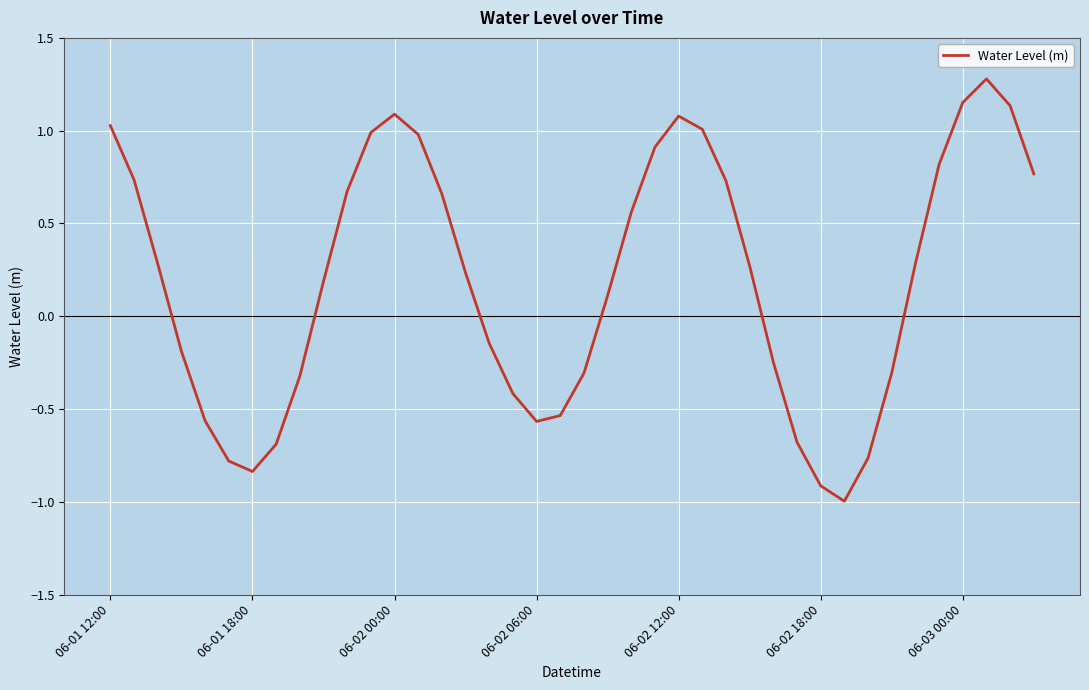

What is the smallest value displayed?

-1.0